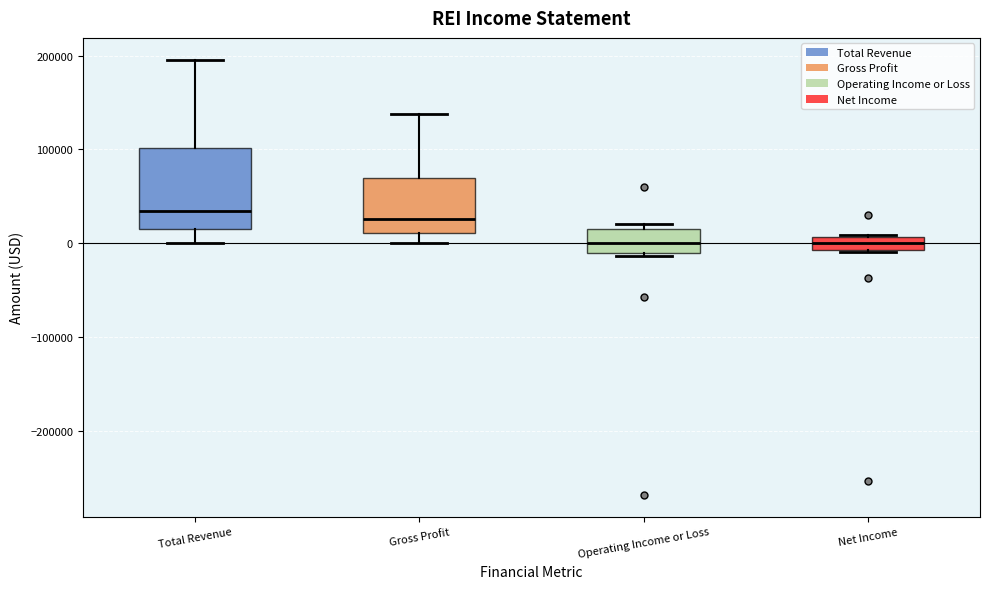

Where is the upper edge of the box for Net Income on the y-axis? The values are not printed on the chart, so give them approximately, as read against the axis.

10000